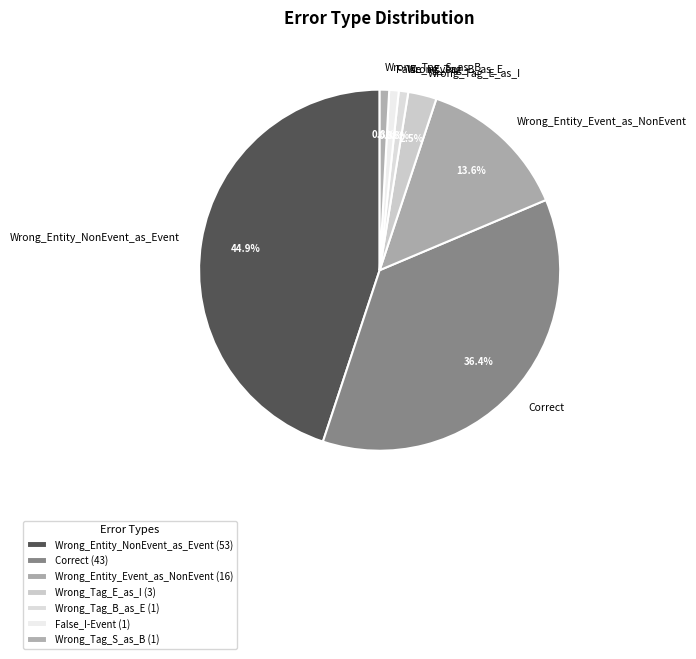

Is there any slice that represents more than half of the pie?

No